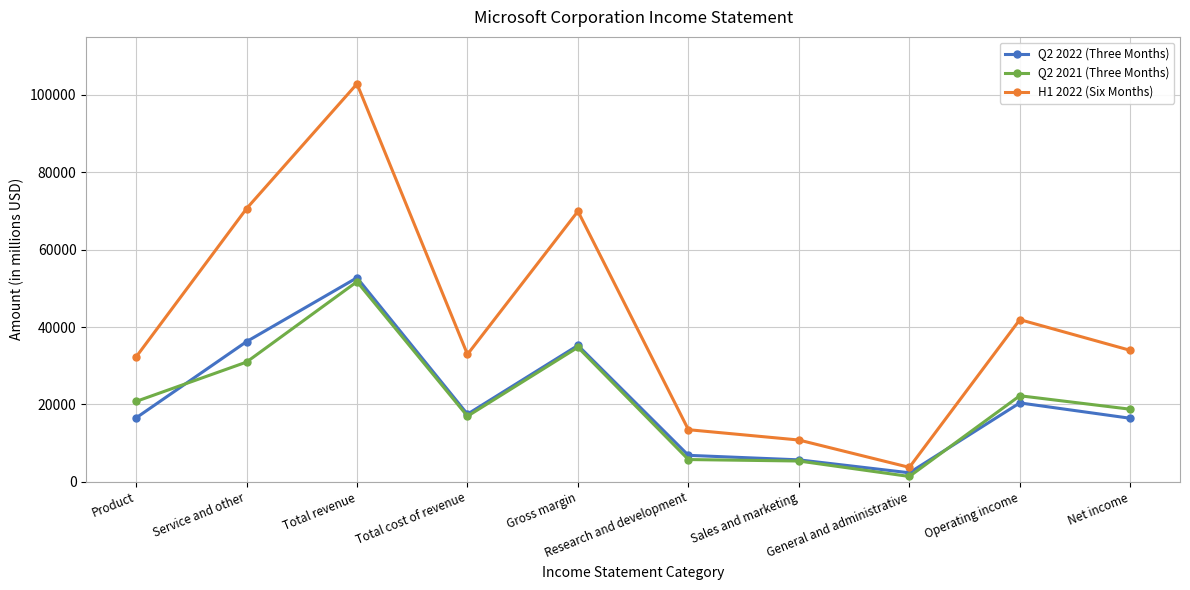

What is the greatest value displayed?

102869